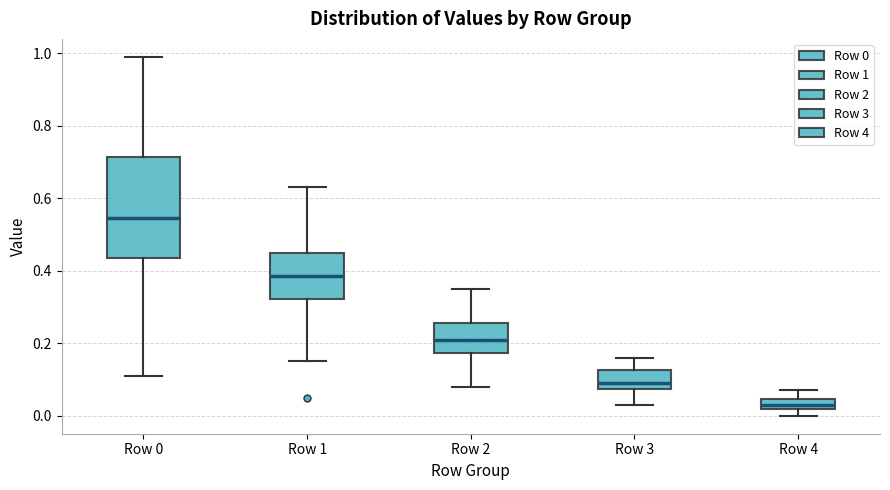

Which box's median line is the lowest?

Row 4